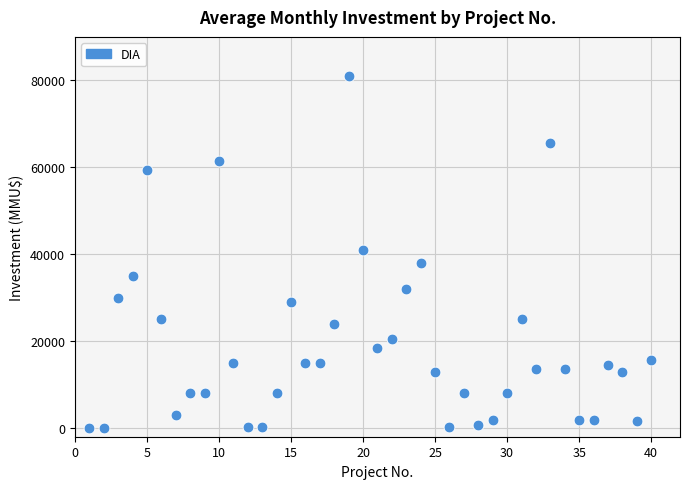

What is the range of X values (max minus min)?

39